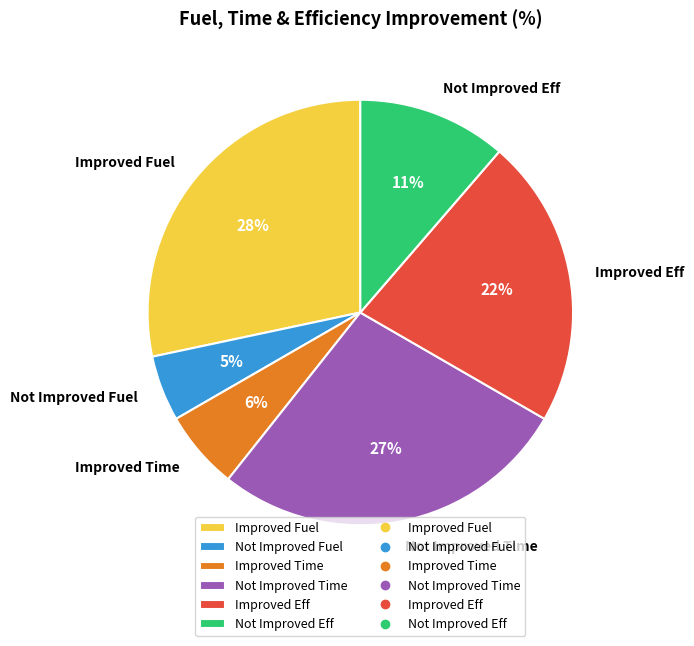

Which category has the smallest portion of the pie?

Not Improved Fuel